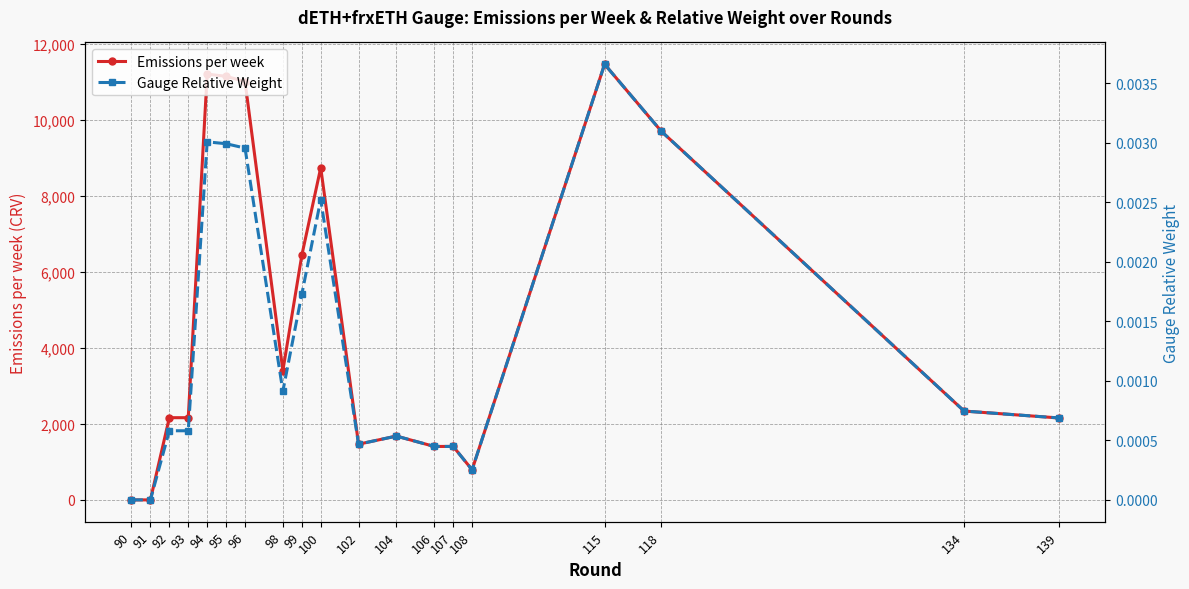

Rank the series by their average value, from highest to lowest.

Emissions per week, Gauge Relative Weight